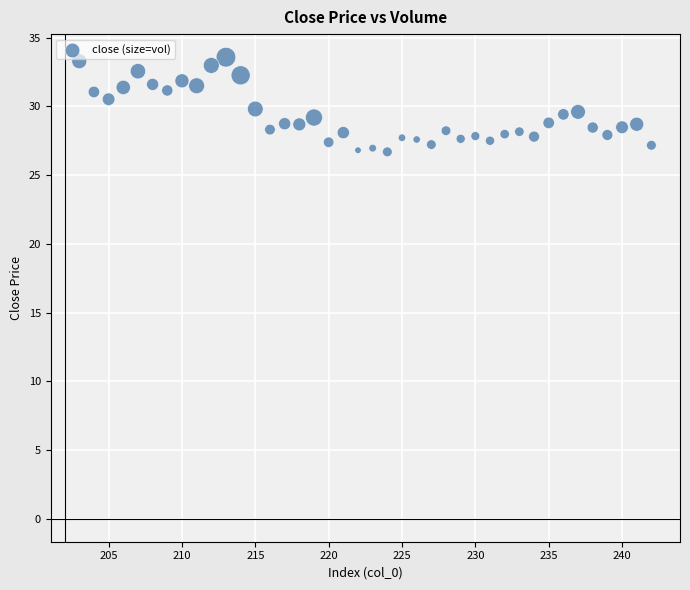

What is the range of Y values (max minus min)?

6.9